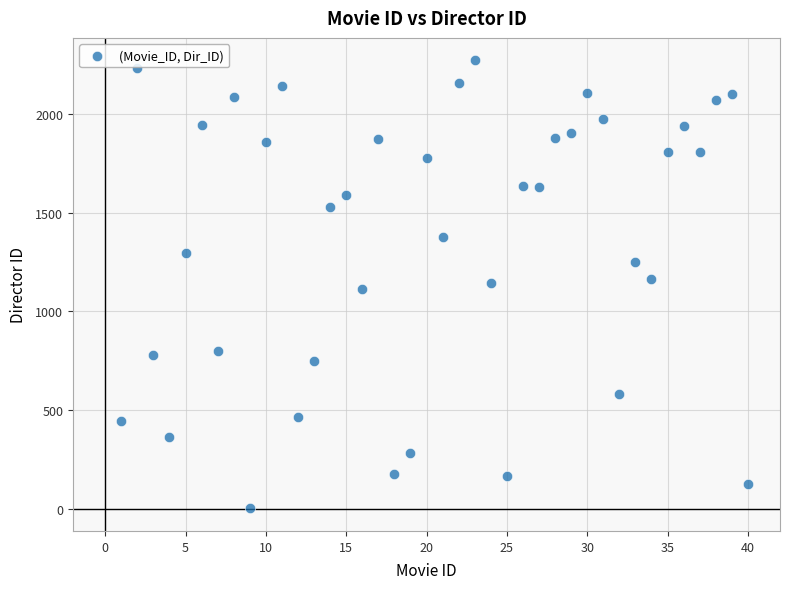

What is the range of X values (max minus min)?

39